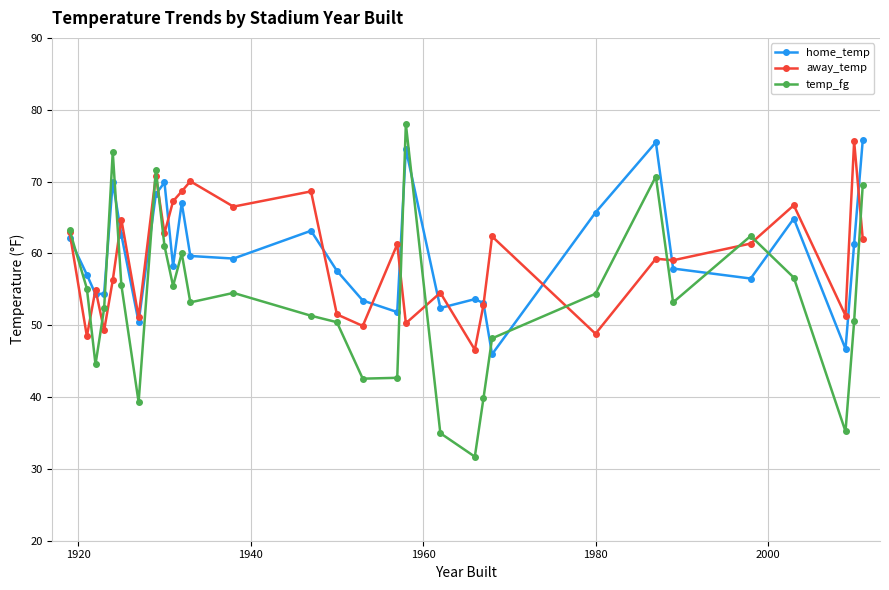

What is the highest value of the home_temp series?

75.8